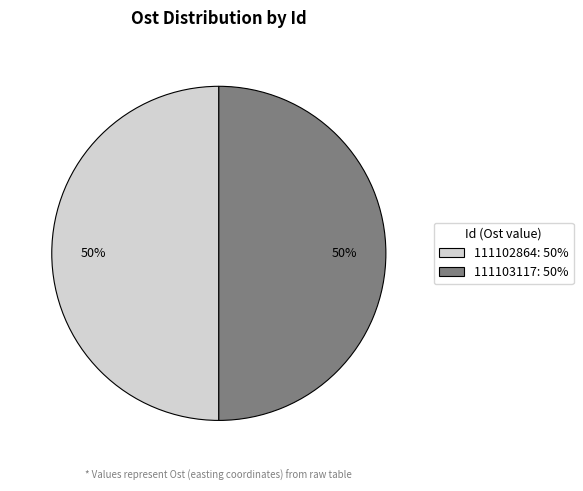

What percentage is the 111102864 slice, to the nearest percent?

50%